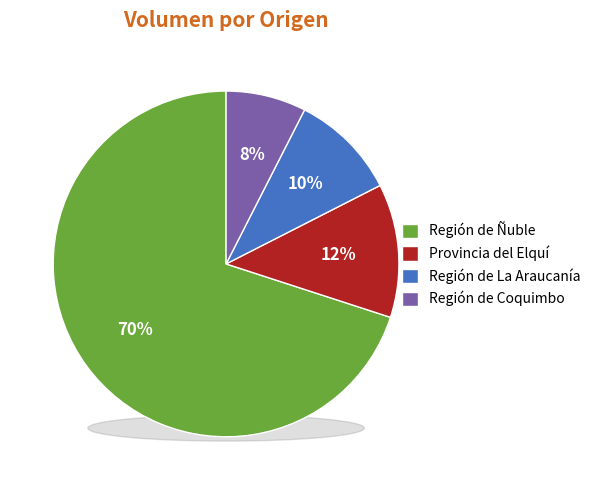

Which slice is the smallest?

8